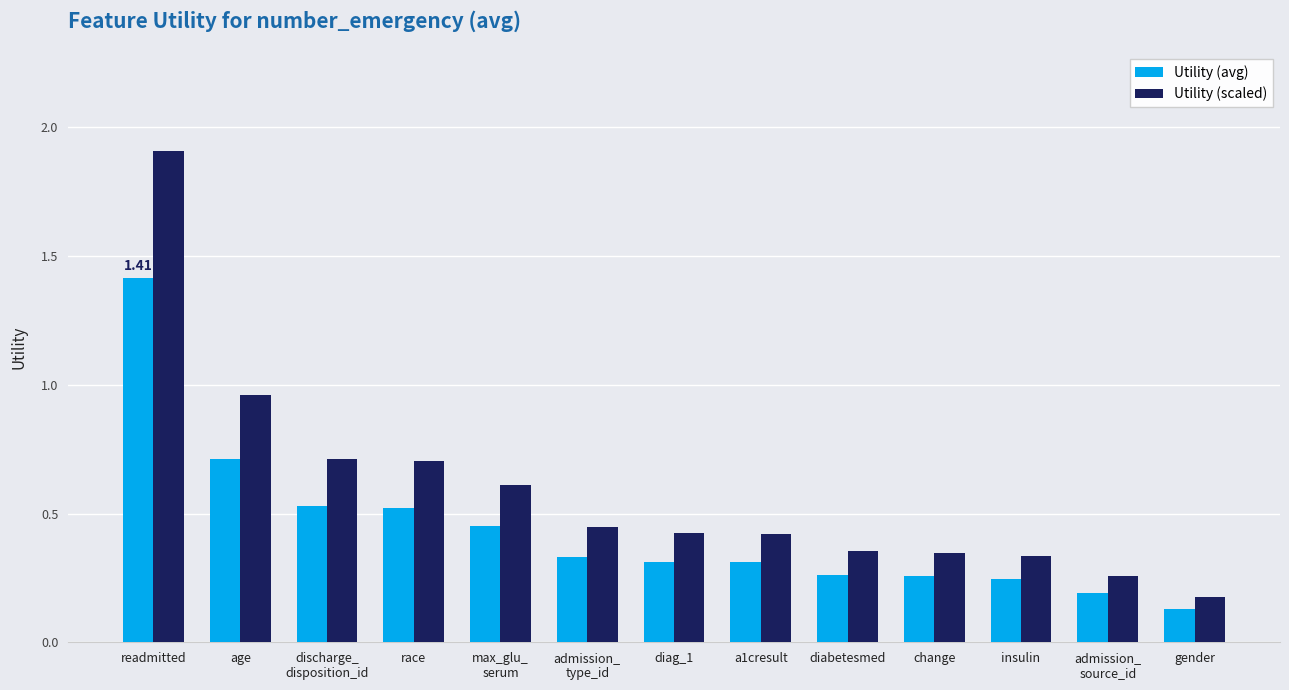

How many bars are there in each group?

2